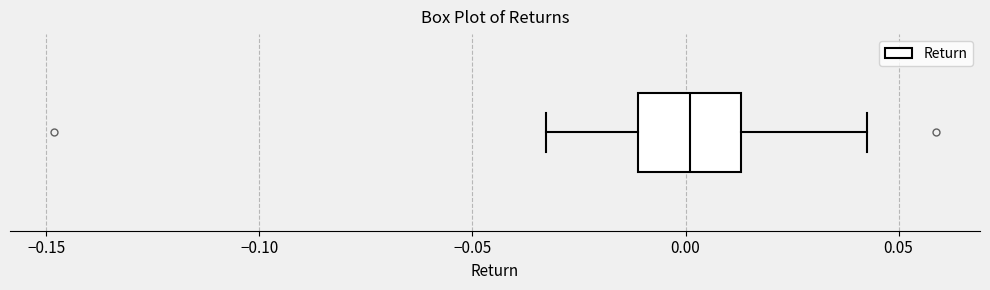

Transcribe this box plot: give where the median line is, the range the box spans, and where the two whiskers end, as read against the x-axis. The values are not printed on the chart, so give them approximately, as read against the axis.

median 0.000, box -0.010 to 0.015, whiskers -0.035 to 0.045